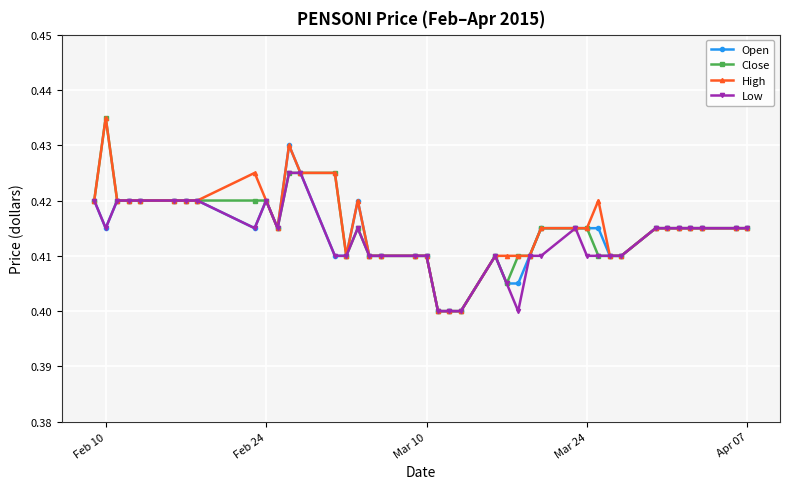

True or false: High has more than 1 interior local peaks.

True